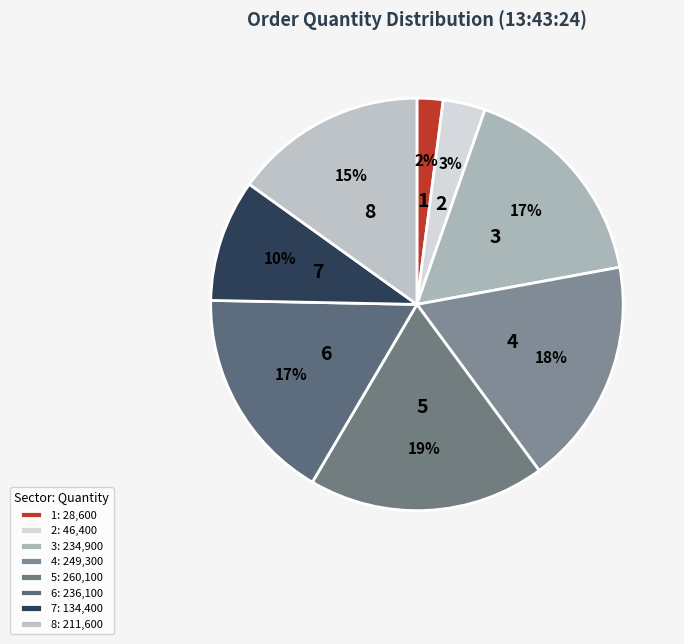

How many slices are in this pie chart?

8